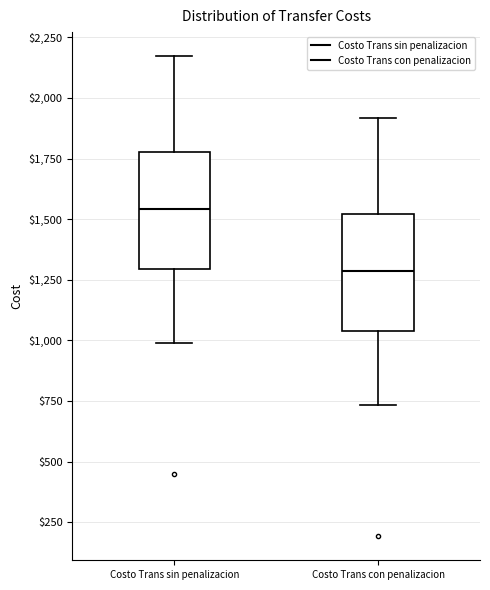

Which box has the lowest median line?

Costo Trans con penalizacion